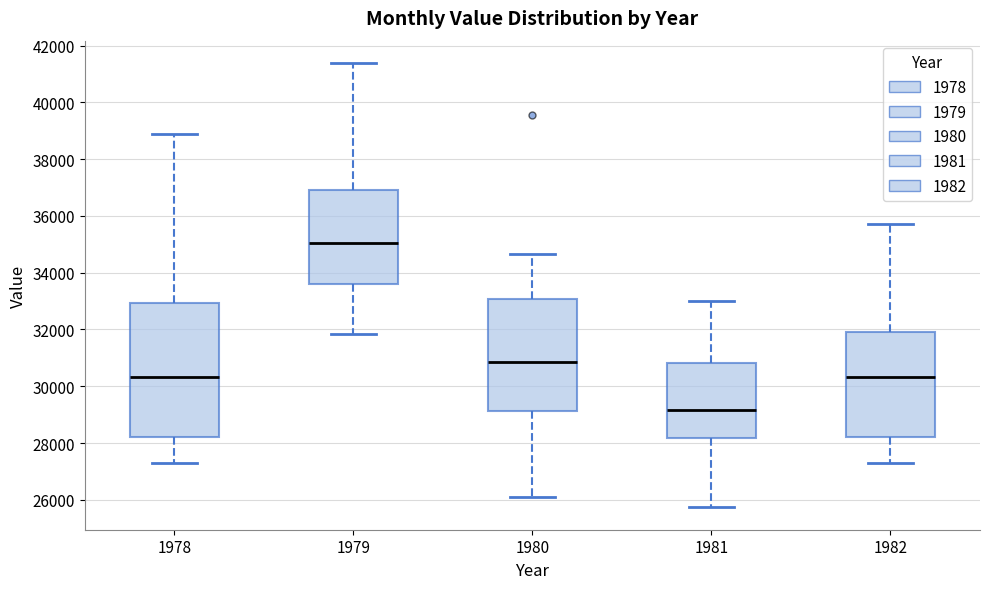

Which box has the highest median line?

1979